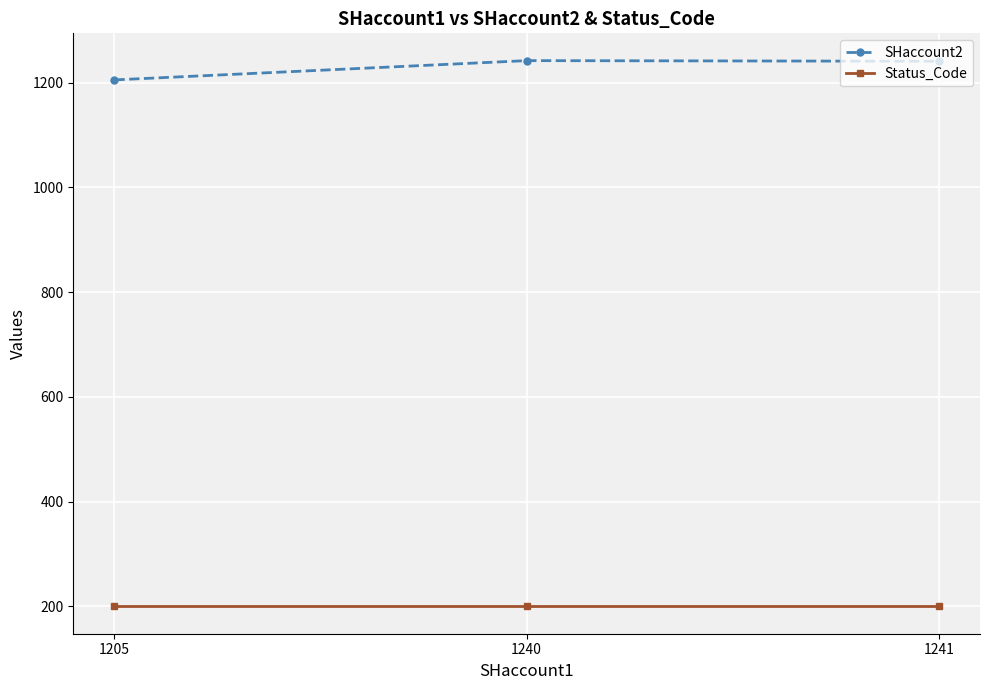

Which category has the lowest value in the SHaccount2 series?

1205